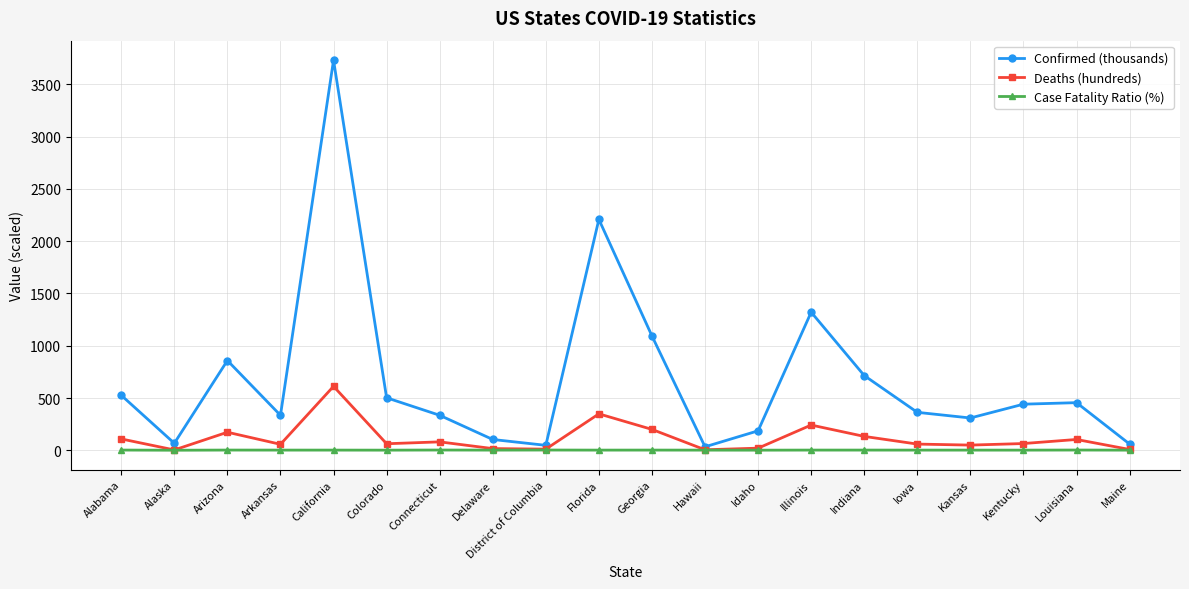

How many lines are shown in the chart?

3